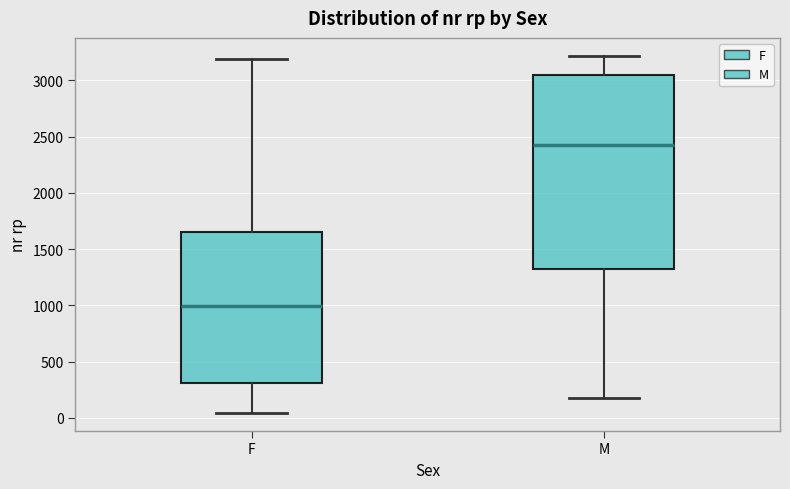

Which box's median line is the highest?

M